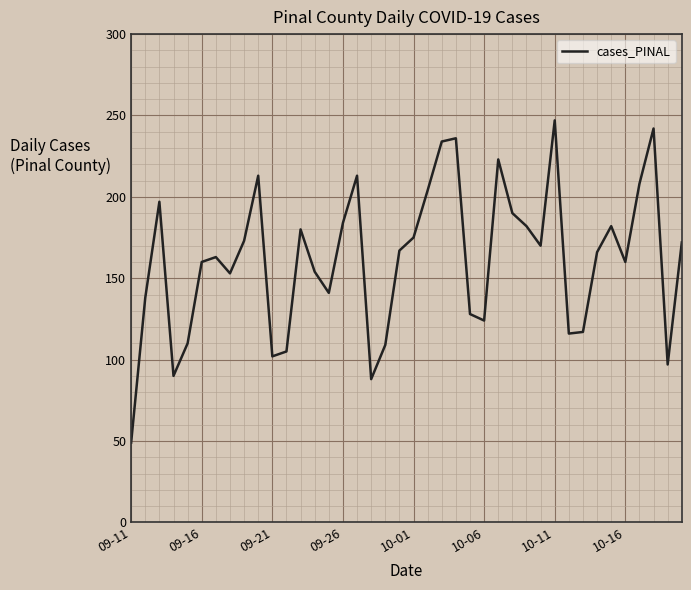

What is the greatest value displayed?

247